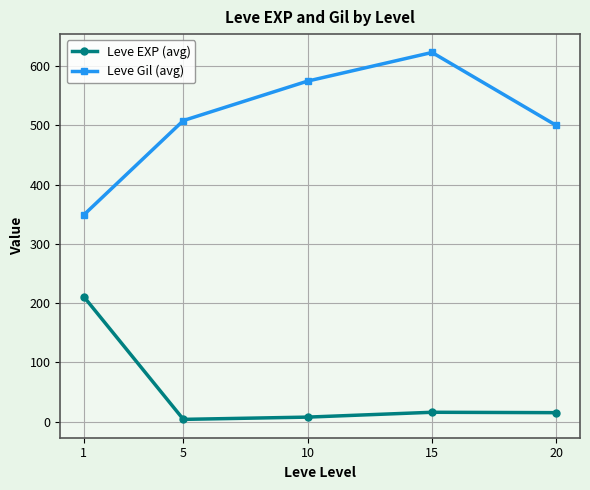

What is the highest value of the Leve Gil (avg) series?

623.3